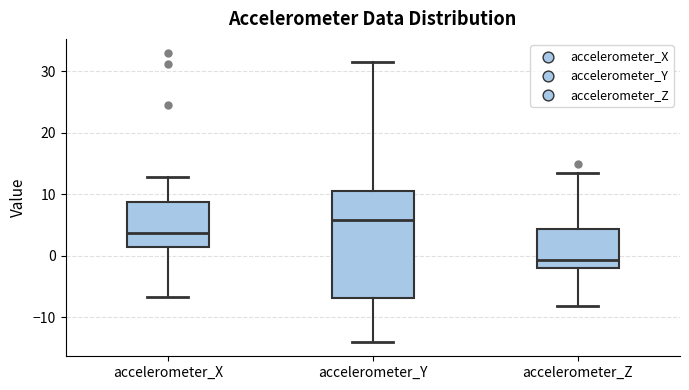

Which box is the tallest, from its lower edge to its upper edge?

accelerometer_Y